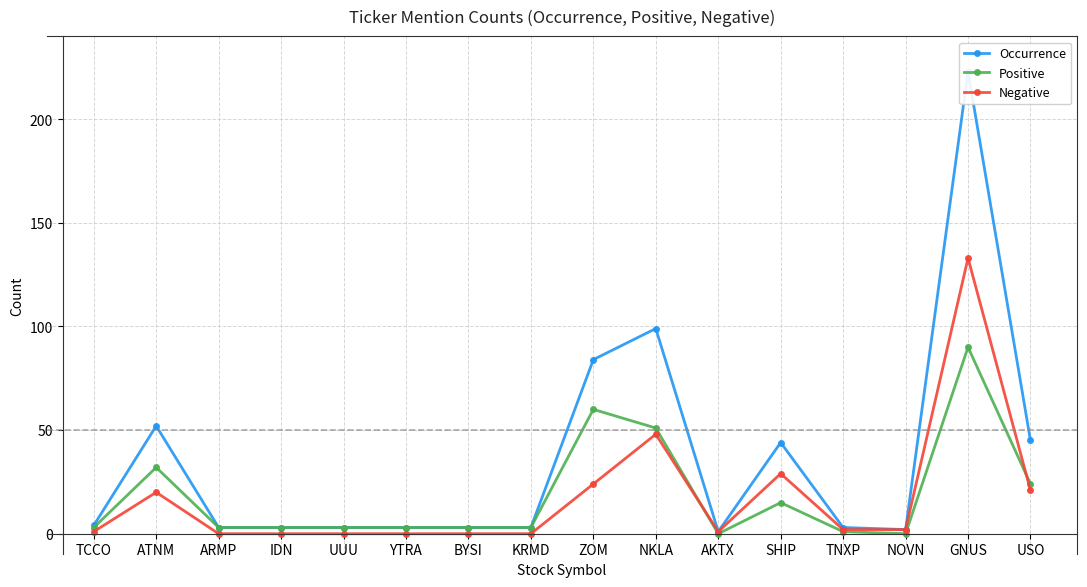

What is the sum of all Positive values?

294